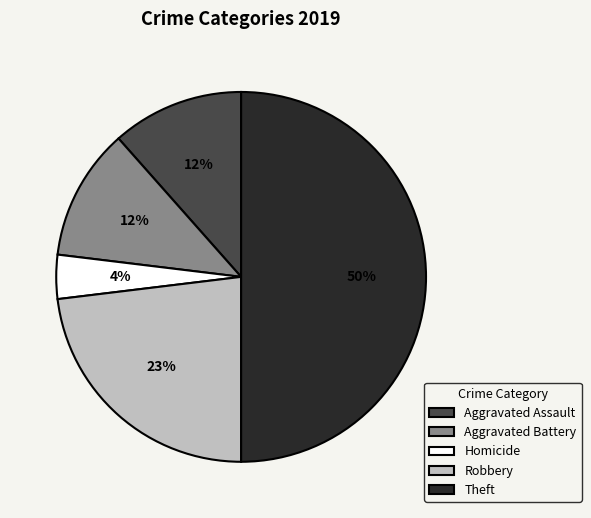

Does Robbery represent more than half of the total?

No